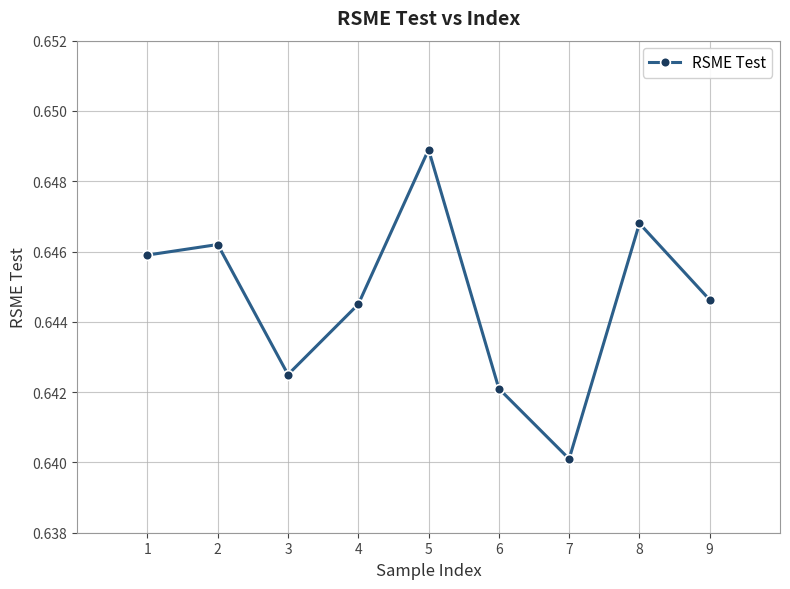

True or false: there are more than 0 points higher than both neighbors.

True